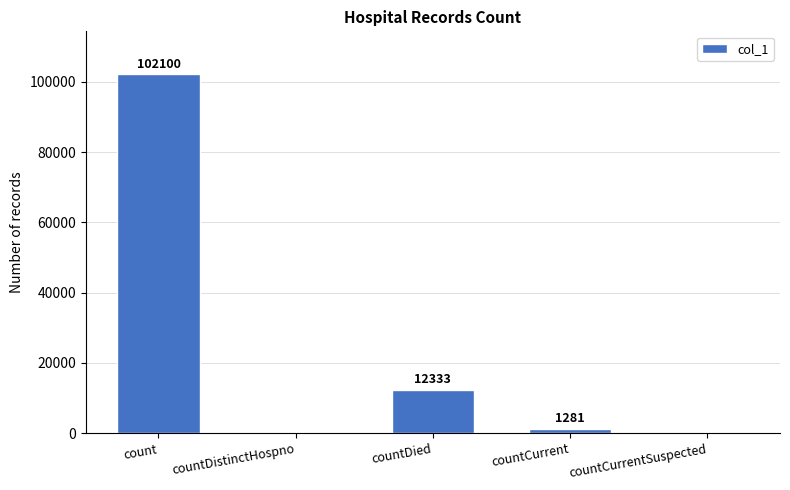

Reading left to right, extract all data points from this chart.

count=102100	countDistinctHospno=0	countDied=12333	countCurrent=1281	countCurrentSuspected=0